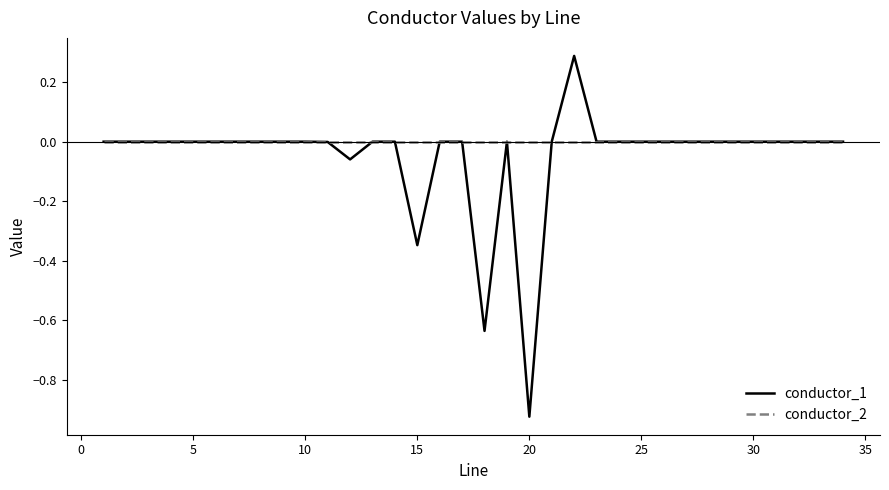

Which series has the largest range (max minus min)?

conductor_1